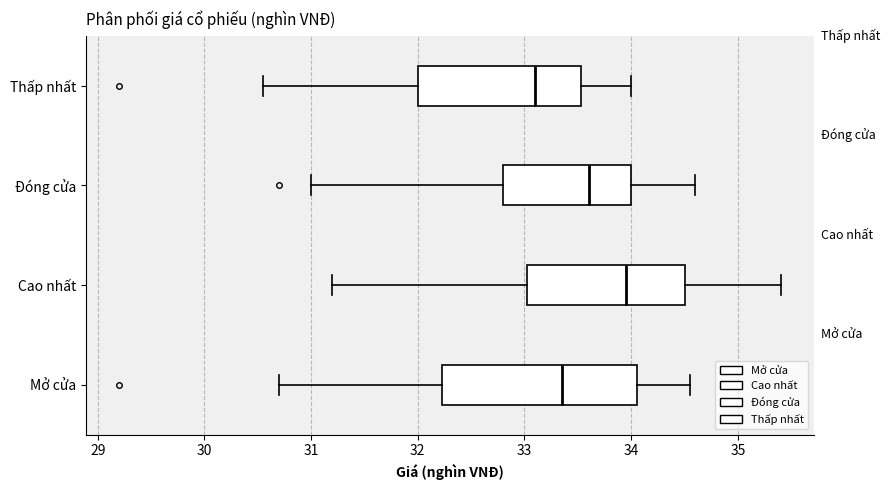

Where does the median line of the box for Mở cửa sit on the x-axis? The values are not printed on the chart, so give them approximately, as read against the axis.

33.4